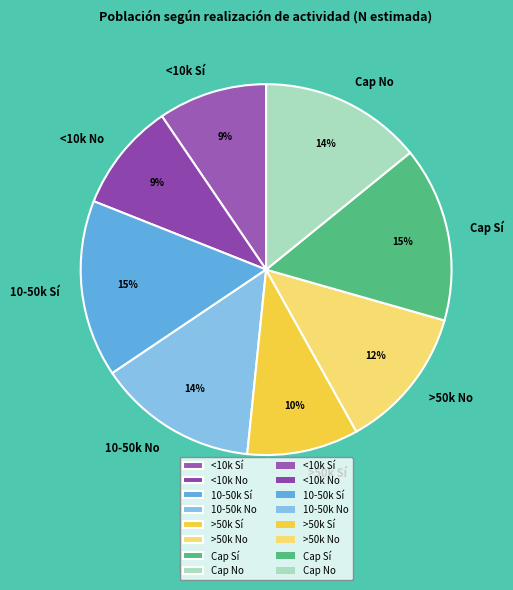

Between <10k No and 10-50k No, which is larger?

10-50k No